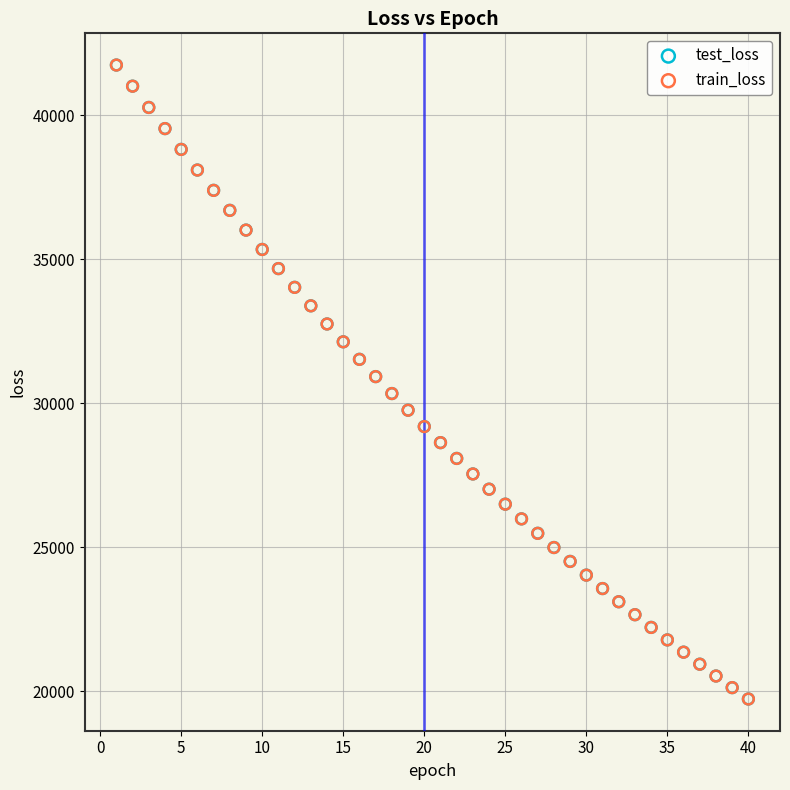

What are all the series names shown in the legend?

test_loss, train_loss